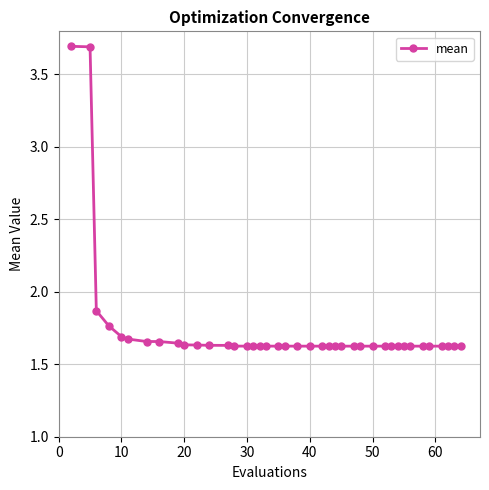

What is the value of the 2nd point from the left?

3.7